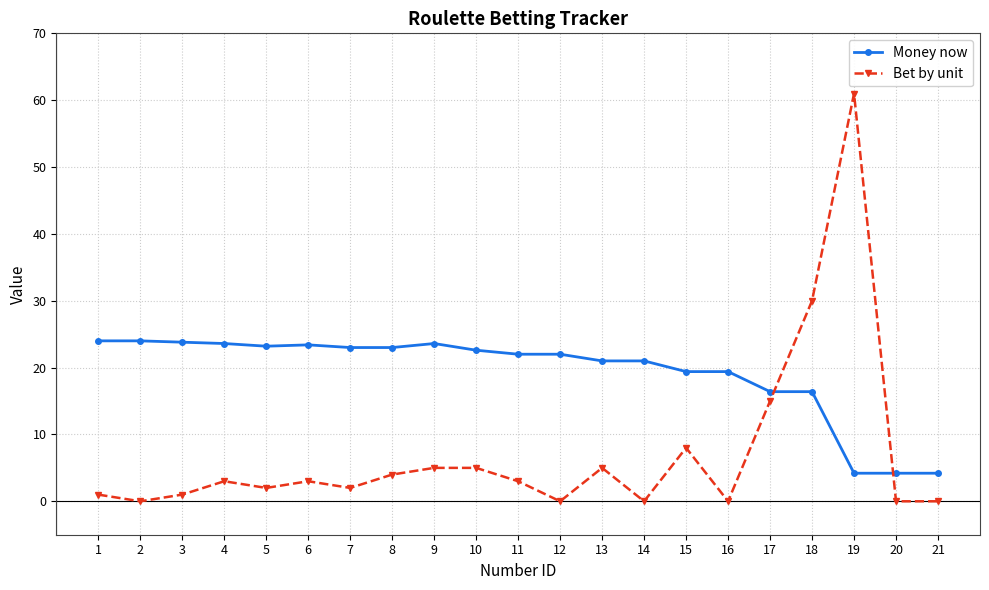

Rank the series by their maximum value, from lowest to highest.

Money now, Bet by unit